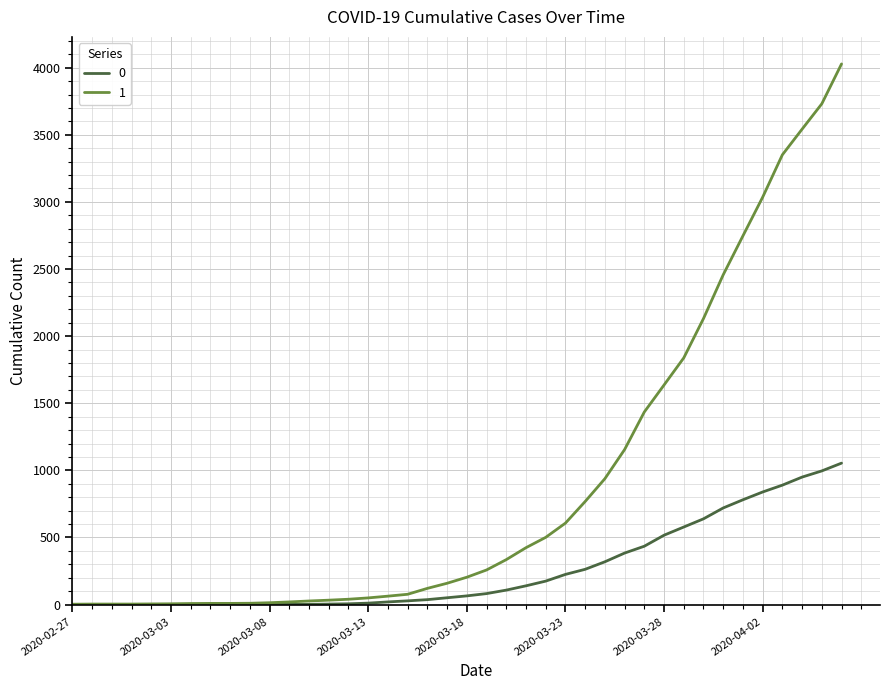

Rank the series by their average value, from highest to lowest.

1, 0